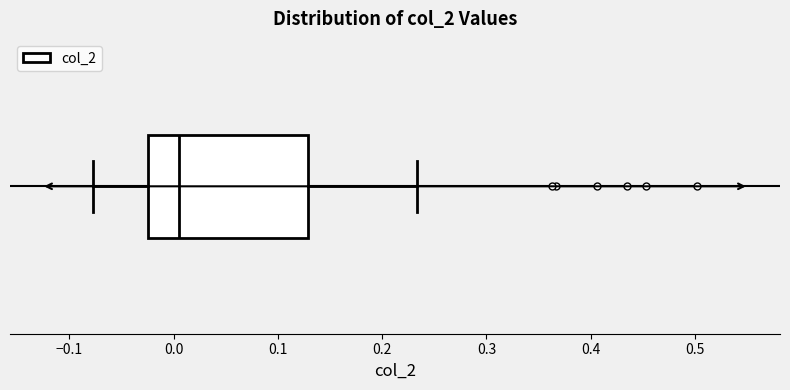

Transcribe this box plot: give where the median line is, the range the box spans, and where the two whiskers end, as read against the x-axis. The values are not printed on the chart, so give them approximately, as read against the axis.

median 0.01, box -0.02 to 0.13, whiskers -0.08 to 0.23